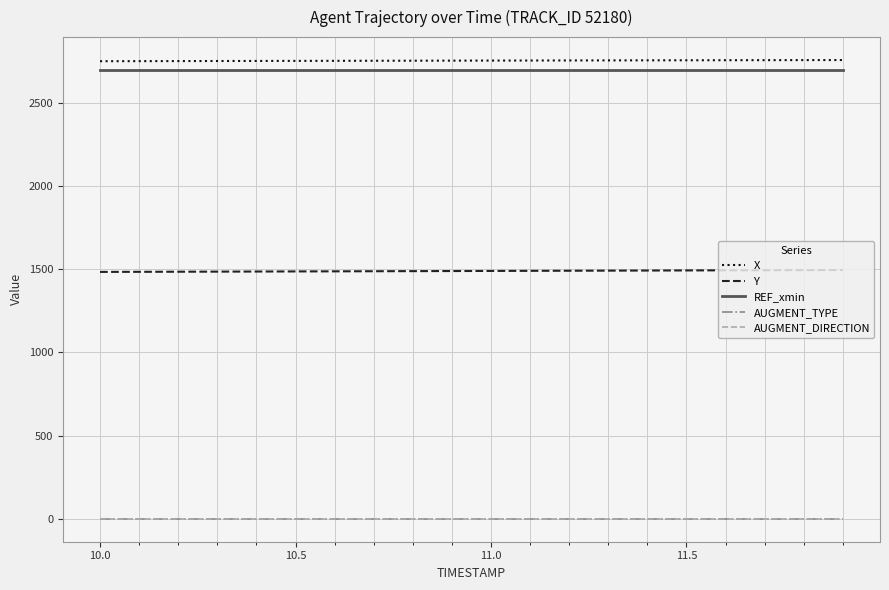

Does the chart have visible grid lines?

Yes